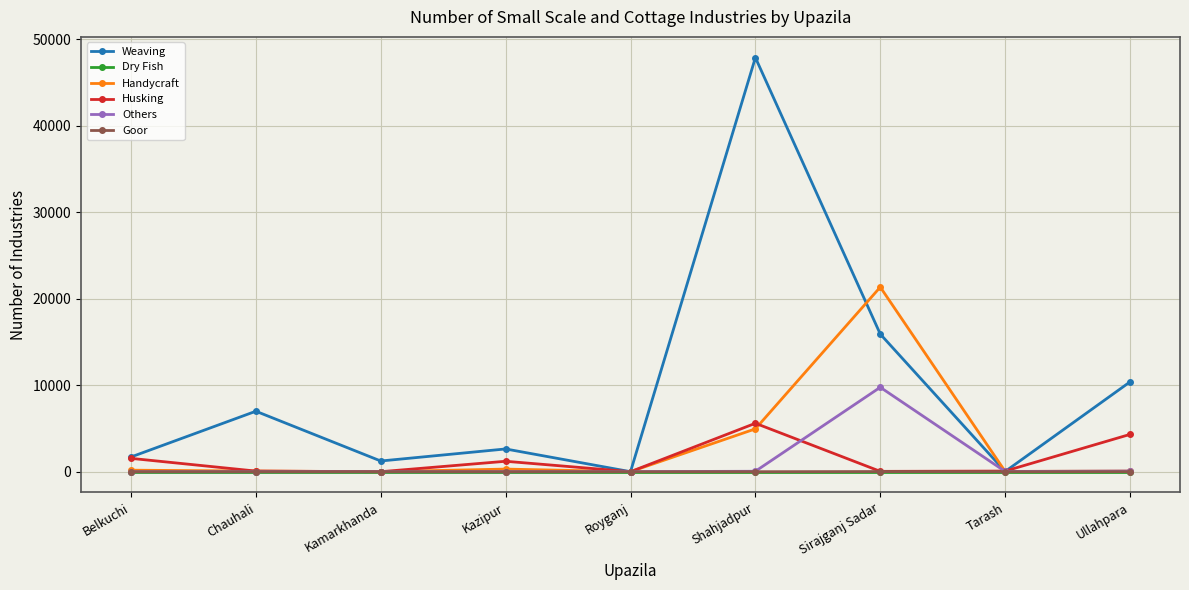

Does the chart display data point markers on the line(s)?

Yes